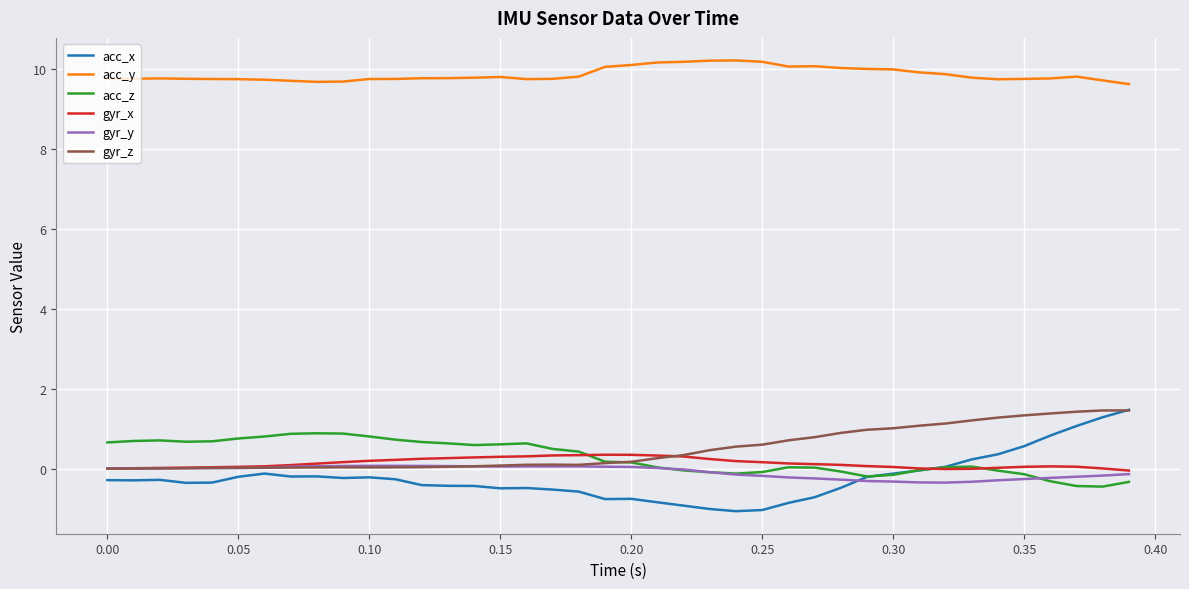

True or false: gyr_z and acc_y intersect in this chart.

False